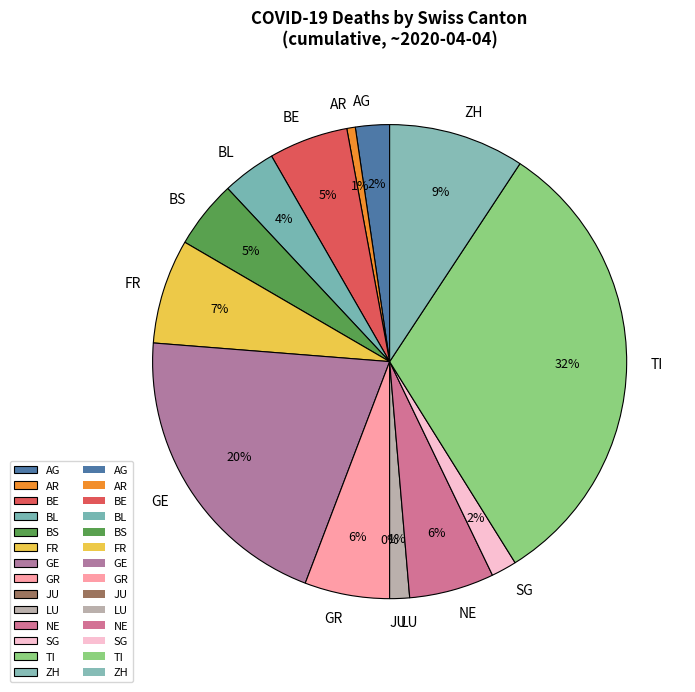

To the nearest percent, what is the difference between the GR and NE slice percentages?

1%